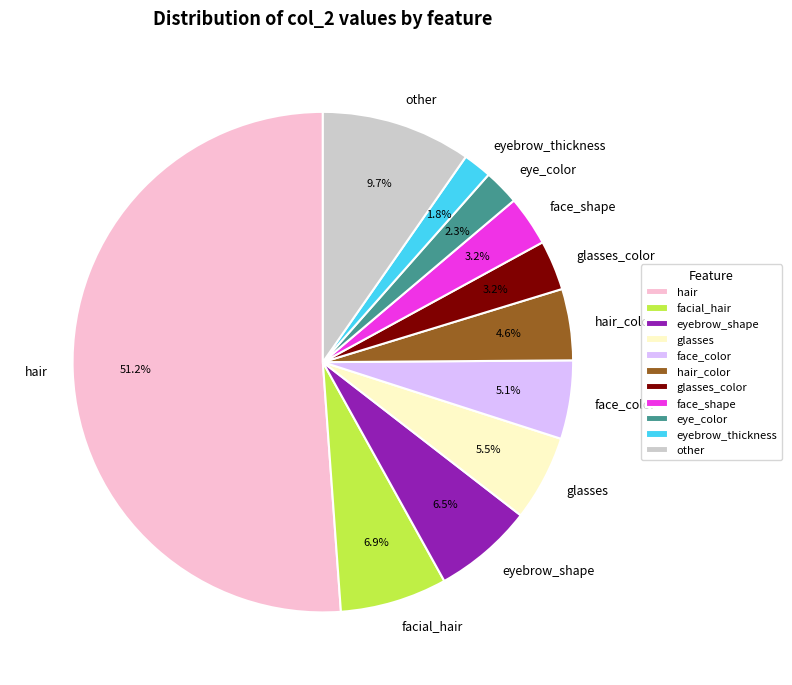

What portion of the pie excludes glasses_color?

96.8%